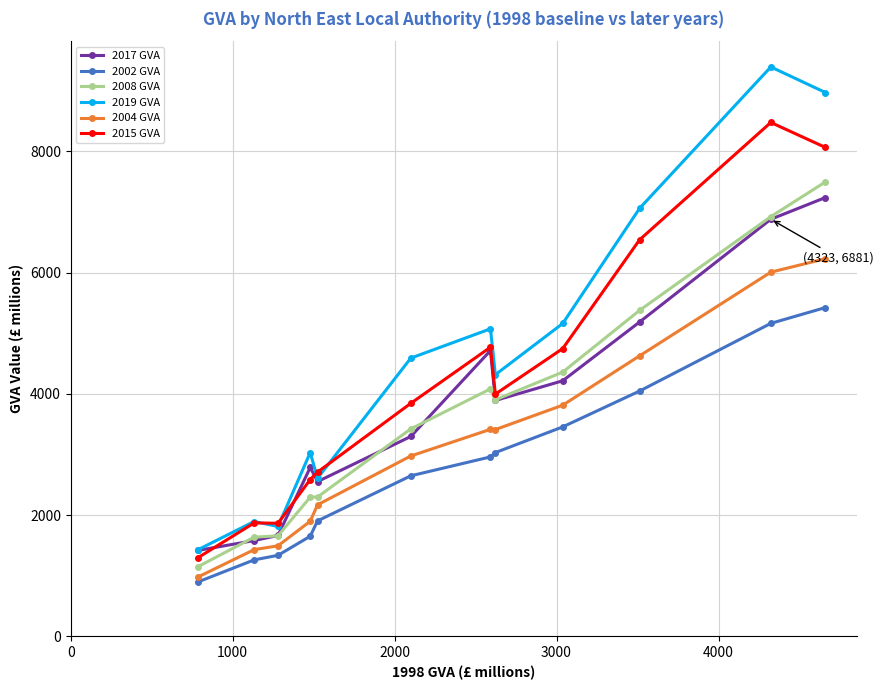

True or false: 2017 GVA and 2002 GVA intersect in this chart.

False